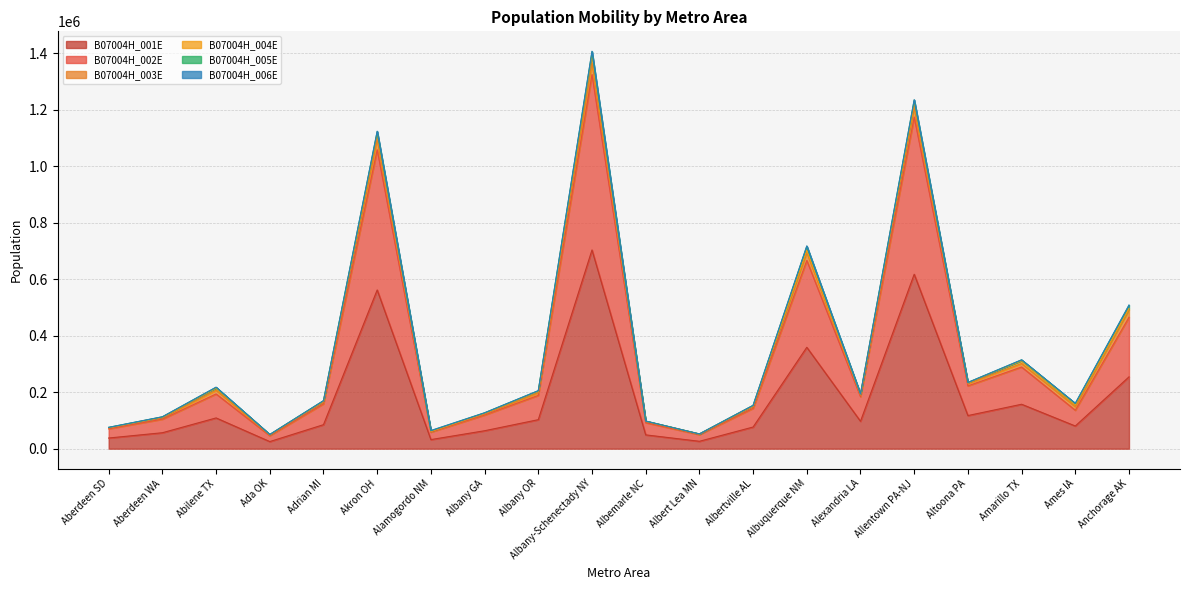

How many lines are shown in the chart?

6